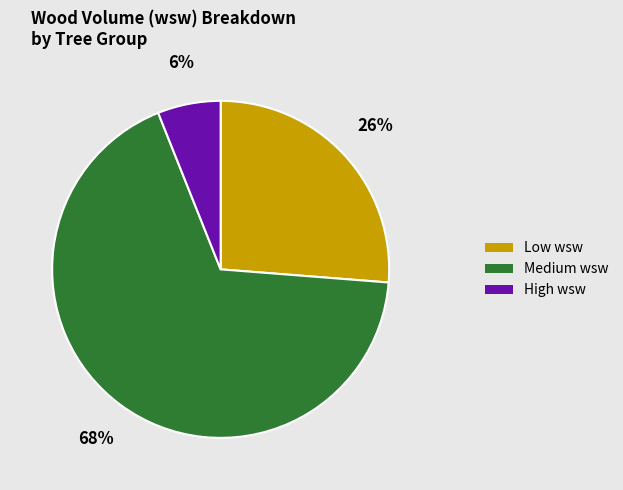

To the nearest percent, what portion does Medium wsw represent?

68%